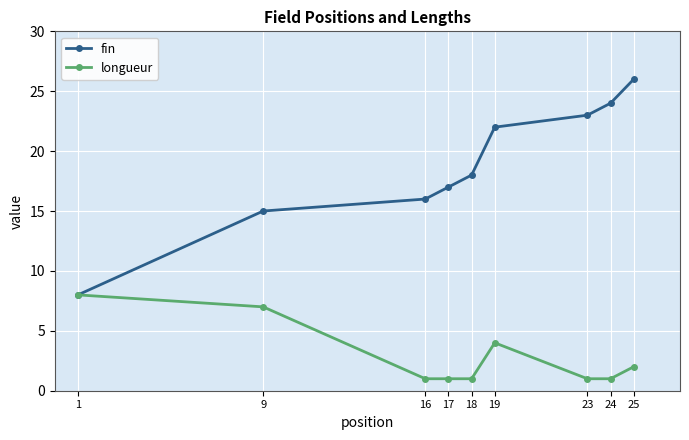

What is the average value of the fin series?

19